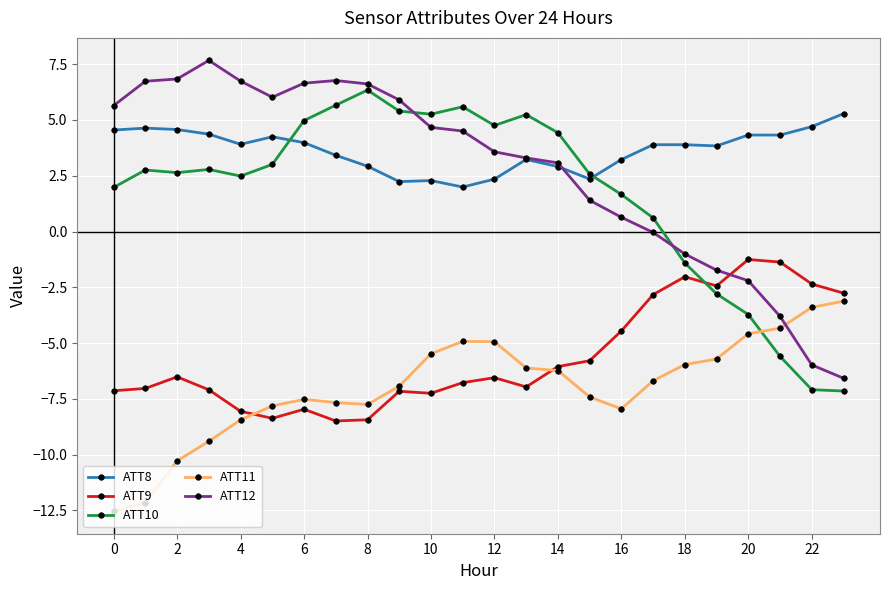

What are all the series names shown in the legend?

ATT8, ATT9, ATT10, ATT11, ATT12